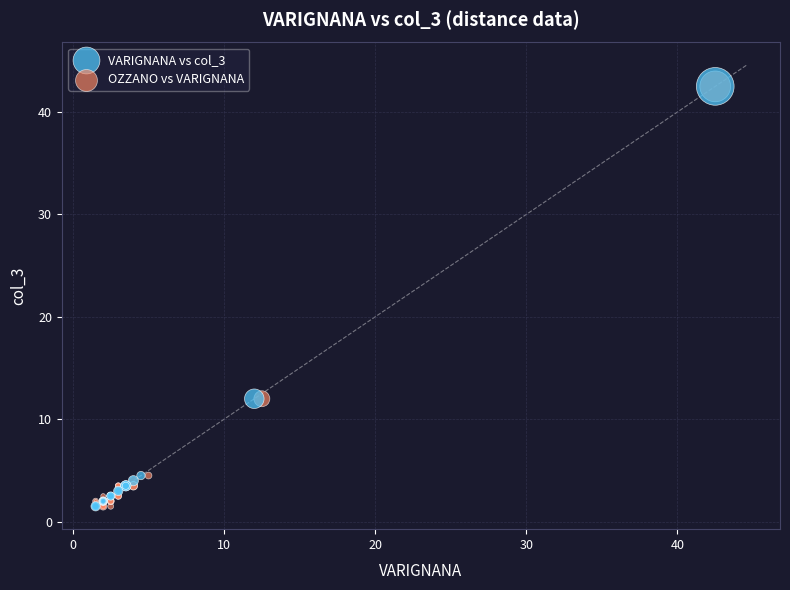

What are all the series names shown in the legend?

VARIGNANA vs col_3, OZZANO vs VARIGNANA